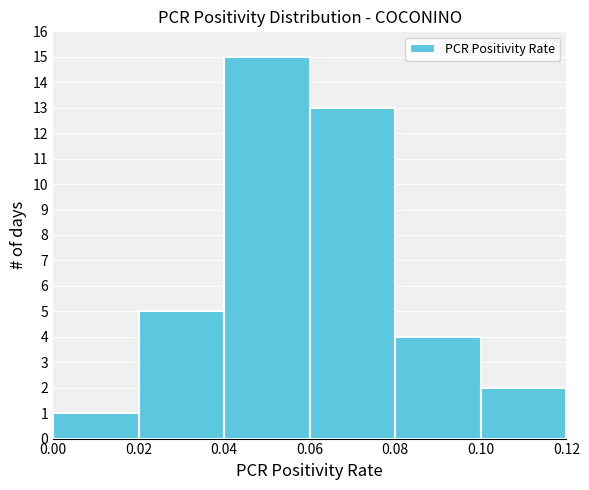

Over which range of the x-axis is the bar tallest?

0.04 to 0.06